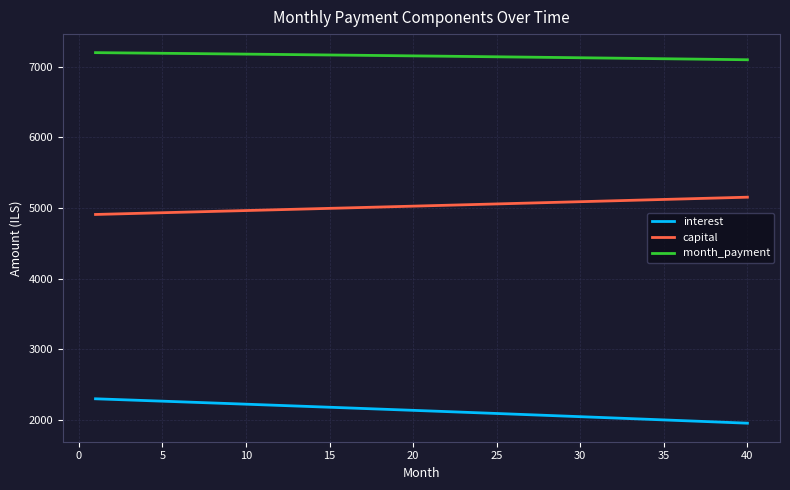

Which series has the largest total across all categories?

month_payment